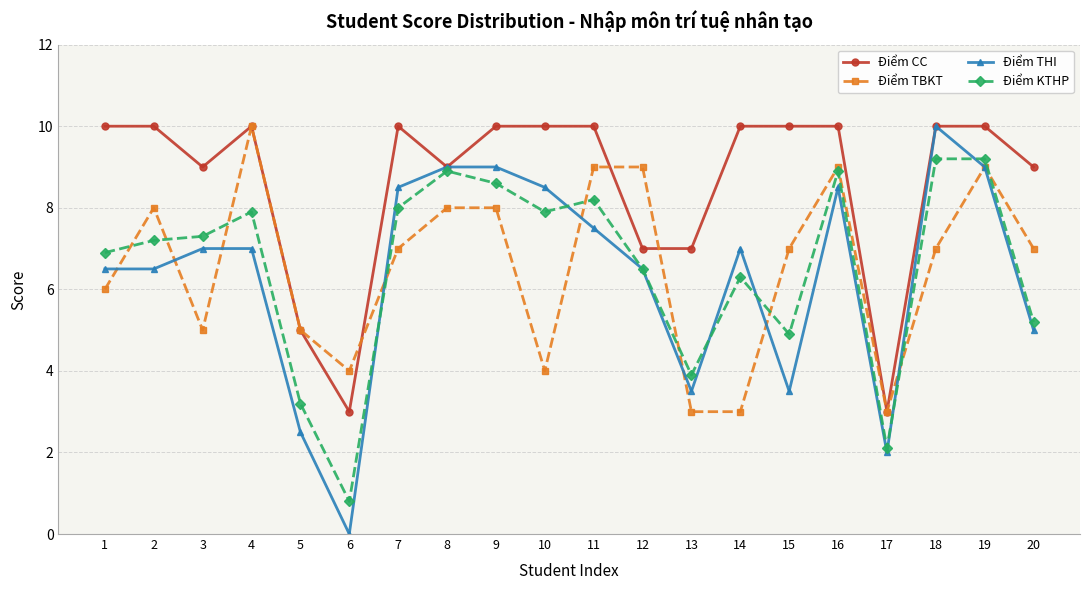

Reading left to right, extract all data points from this chart.

Điểm CC: 10.0	10.0	9.0	10.0	5.0	3.0	10.0	9.0	10.0	10.0	10.0	7.0	7.0	10.0	10.0	10.0	3.0	10.0	10.0	9.0
Điểm TBKT: 6.0	8.0	5.0	10.0	5.0	4.0	7.0	8.0	8.0	4.0	9.0	9.0	3.0	3.0	7.0	9.0	3.0	7.0	9.0	7.0
Điểm THI: 6.5	6.5	7.0	7.0	2.5	0.0	8.5	9.0	9.0	8.5	7.5	6.5	3.5	7.0	3.5	8.5	2.0	10.0	9.0	5.0
Điểm KTHP: 6.9	7.2	7.3	7.9	3.2	0.8	8.0	8.9	8.6	7.9	8.2	6.5	3.9	6.3	4.9	8.9	2.1	9.2	9.2	5.2